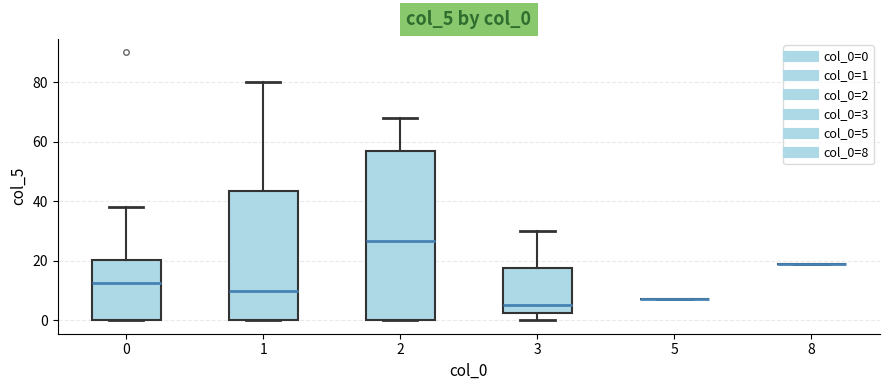

Reading left to right, read every box against the y-axis: the position of its median line, the range the box covers, and the ends of its whiskers. The values are not printed on the chart, so give them approximately, as read against the axis.

0: median 12, box 0 to 20, whiskers 0 to 38
1: median 10, box 0 to 44, whiskers 0 to 80
2: median 26, box 0 to 56, whiskers 0 to 68
3: median 6, box 2 to 18, whiskers 0 to 30
5: box collapsed to a line at 8, whiskers 8 to 8
8: box collapsed to a line at 20, whiskers 20 to 20